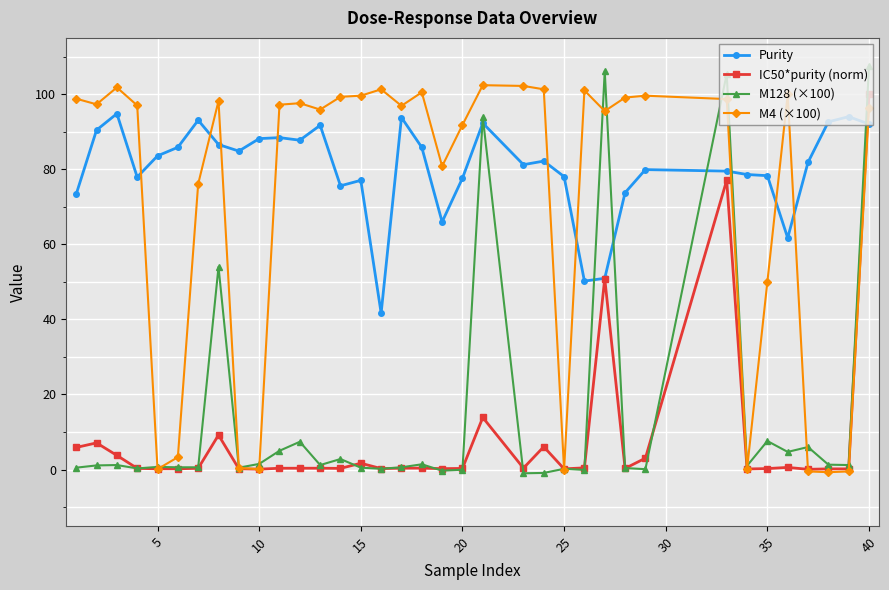

What is the minimum value shown in the chart?

-1.0